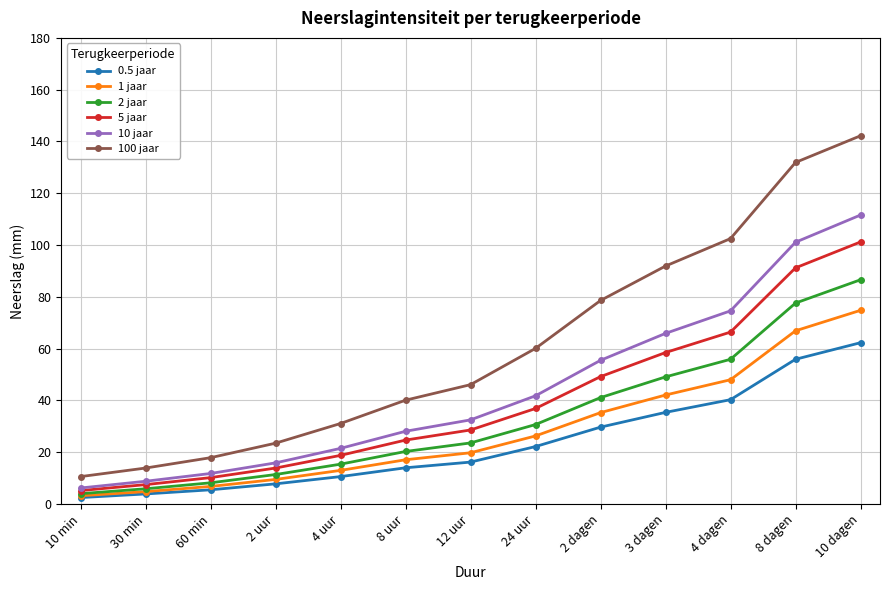

What are all the series names shown in the legend?

0.5 jaar, 1 jaar, 2 jaar, 5 jaar, 10 jaar, 100 jaar